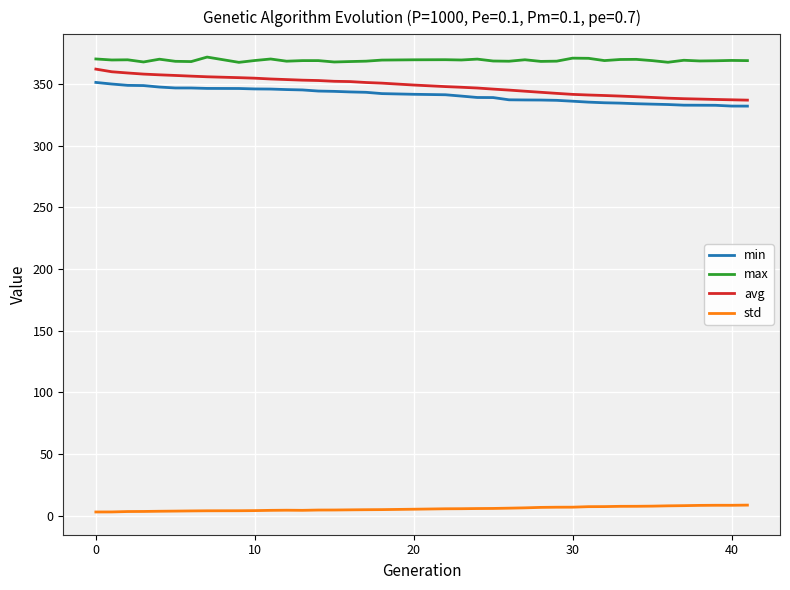

Which series has the widest spread of values?

avg